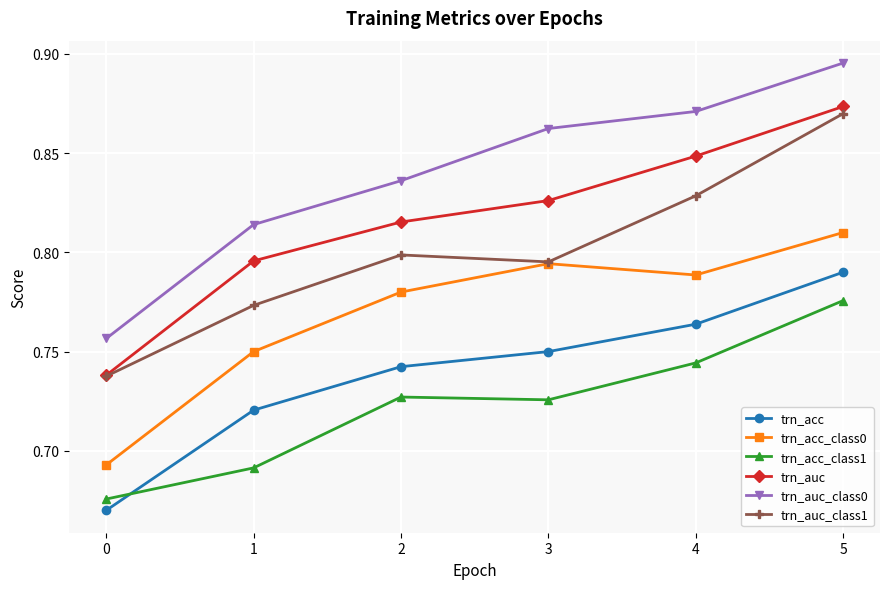

Which category has the highest value in the trn_acc_class1 series?

5